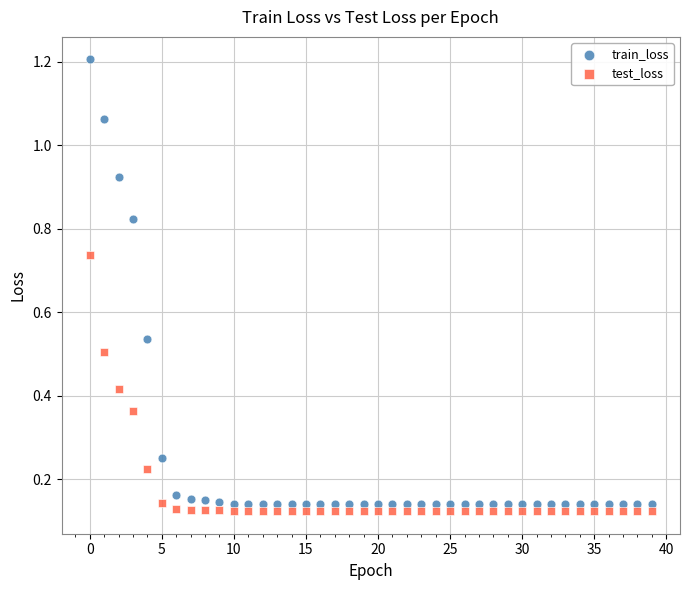

Which series reaches the maximum Y coordinate?

train_loss